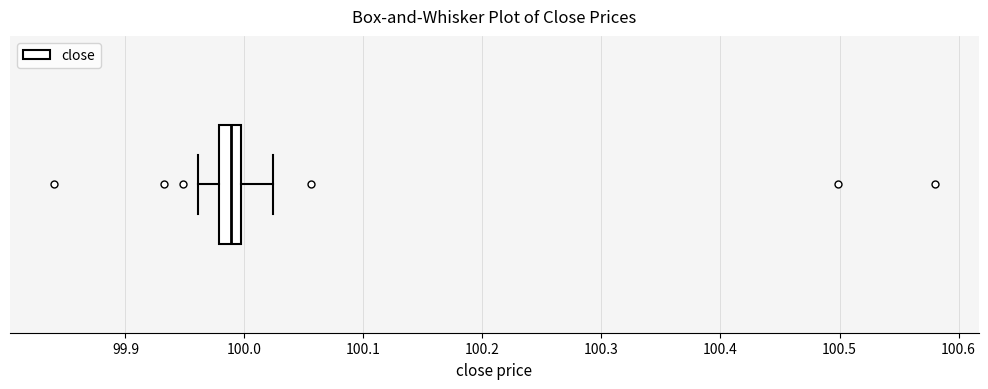

Transcribe this box plot: give where the median line is, the range the box spans, and where the two whiskers end, as read against the x-axis. The values are not printed on the chart, so give them approximately, as read against the axis.

median 99.99, box 99.98 to 100.00, whiskers 99.96 to 100.02